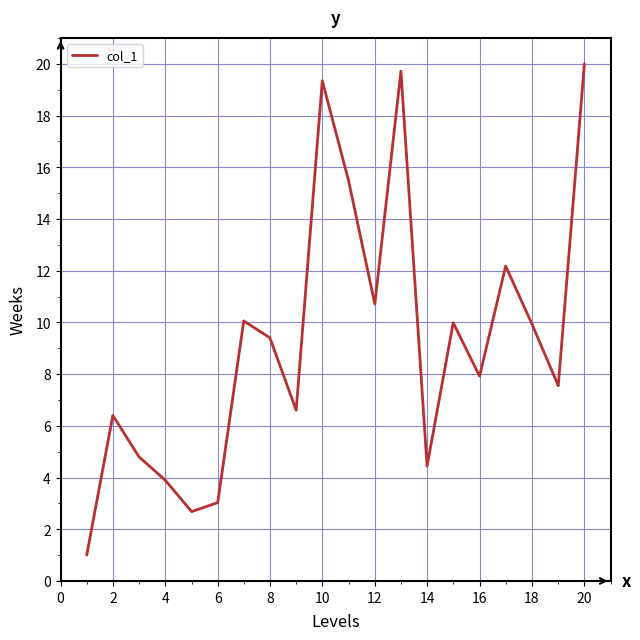

What is the greatest value displayed?

20.0